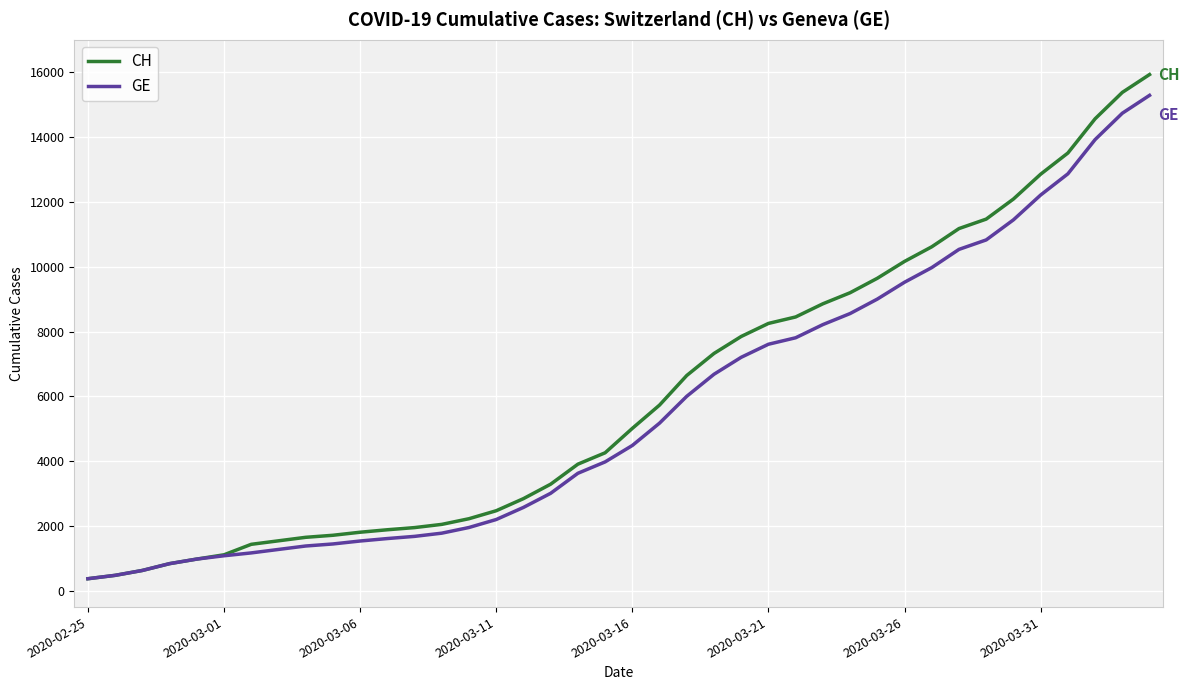

What is the smallest value displayed?

375